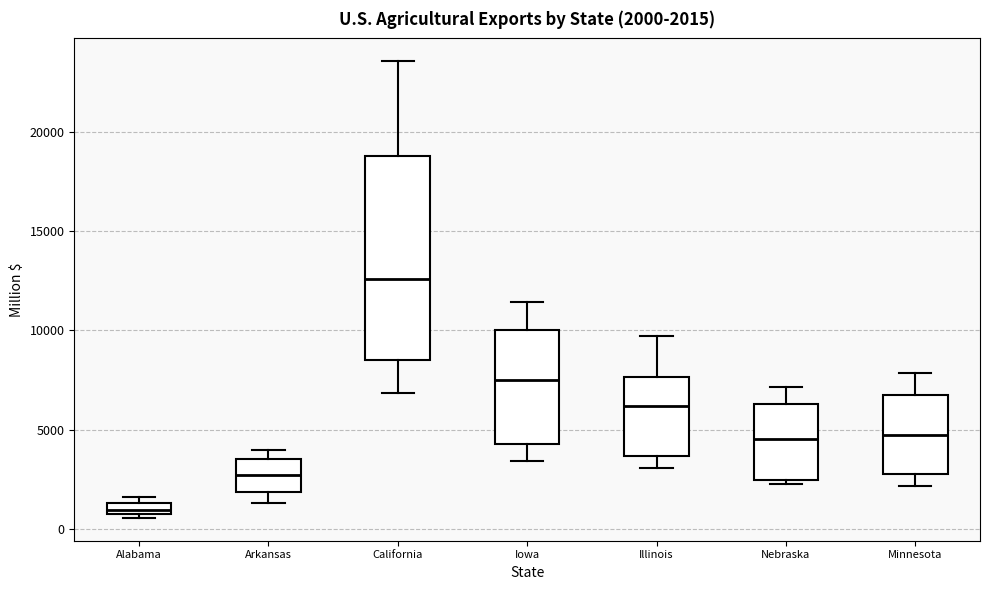

Which box has the lowest median line?

Alabama